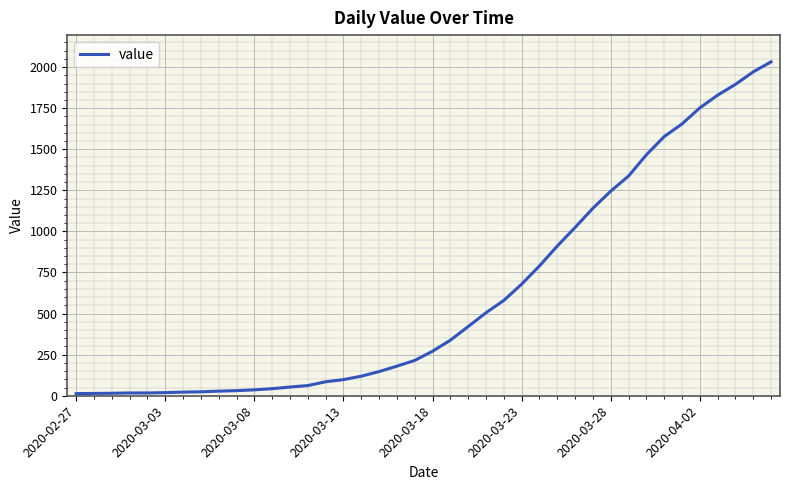

What is the maximum value shown in the chart?

2032